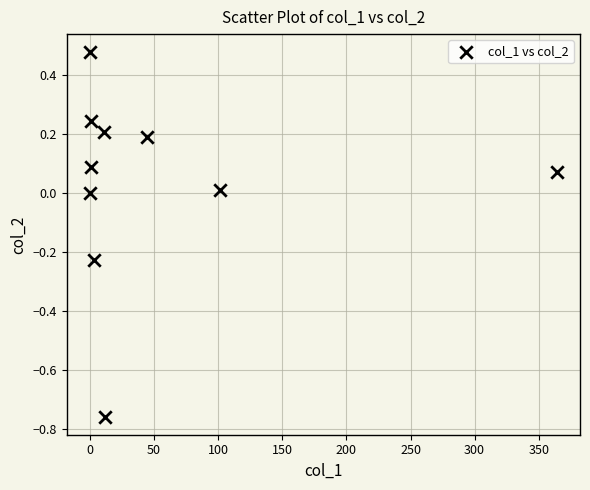

What is the range of X values (max minus min)?

364.0